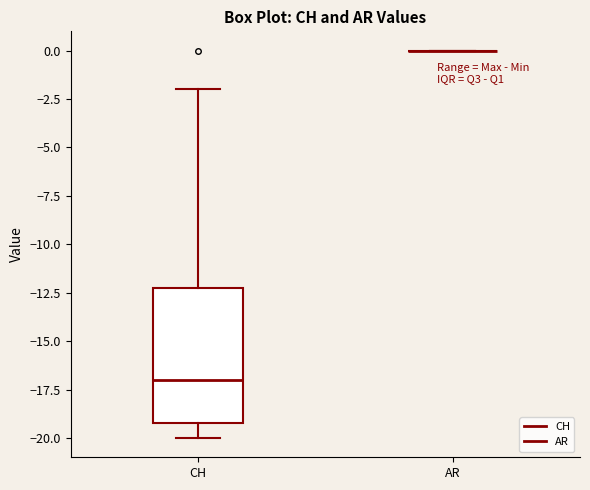

Which box is the tallest, from its lower edge to its upper edge?

CH